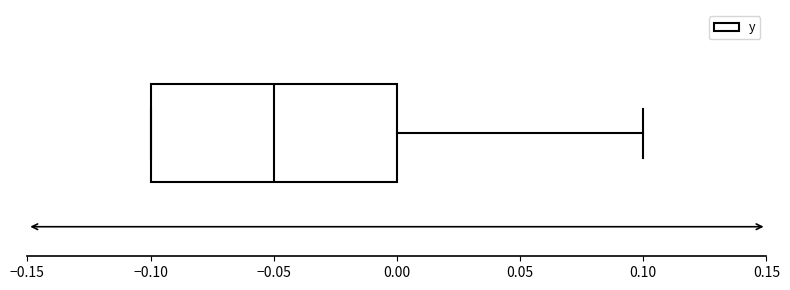

Transcribe this box plot: give where the median line is, the range the box spans, and where the two whiskers end, as read against the x-axis. The values are not printed on the chart, so give them approximately, as read against the axis.

median -0.05, box -0.10 to 0.00, whiskers -0.10 to 0.10